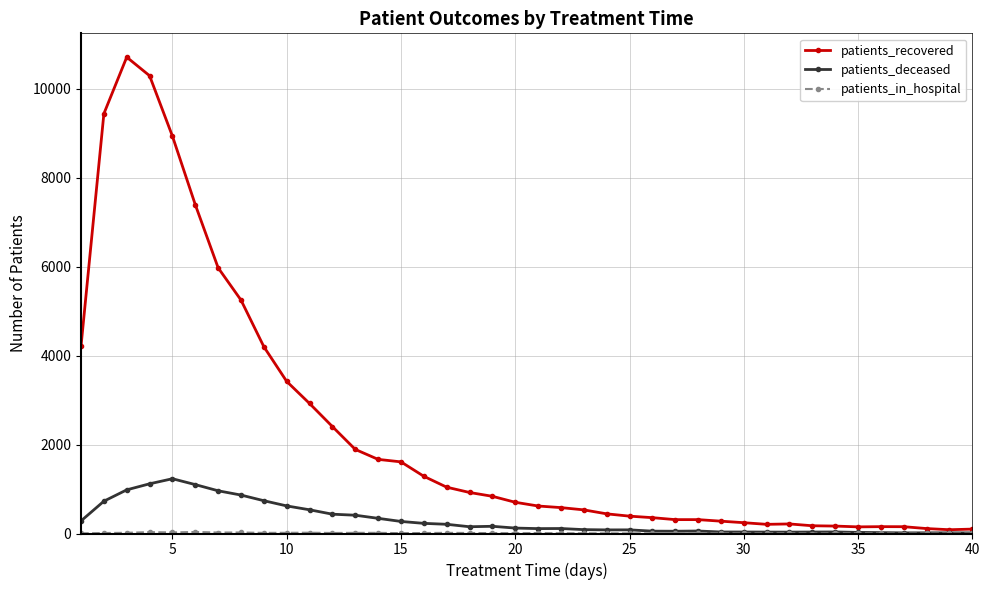

How many data points does each series have?

40